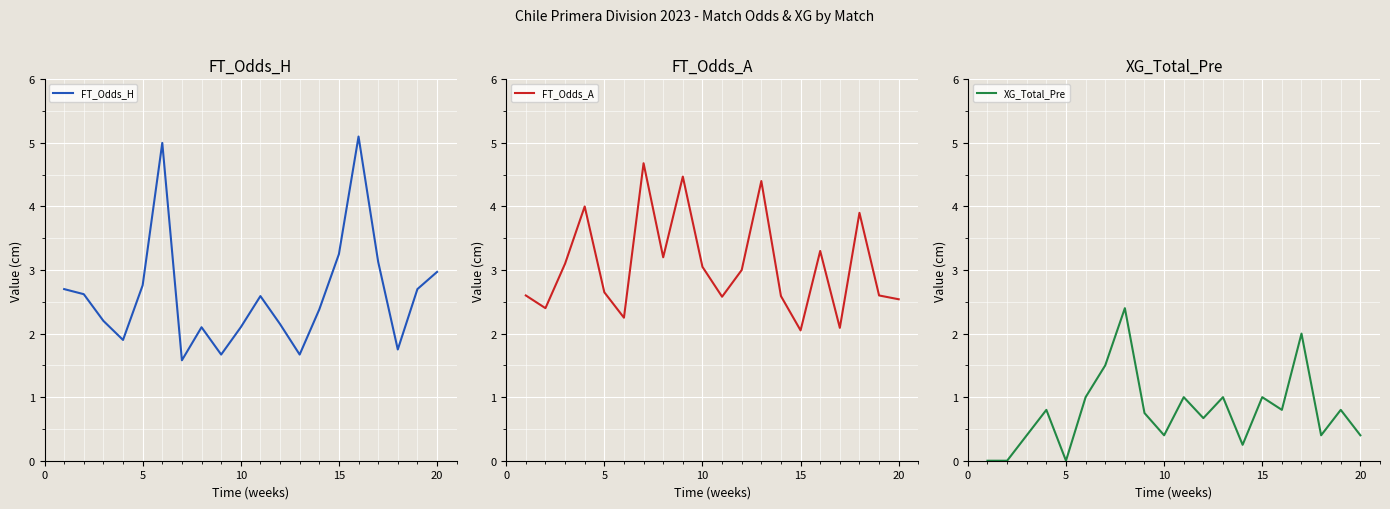

The value of XG_Total_Pre at 20 is 0.4. True or false?

True